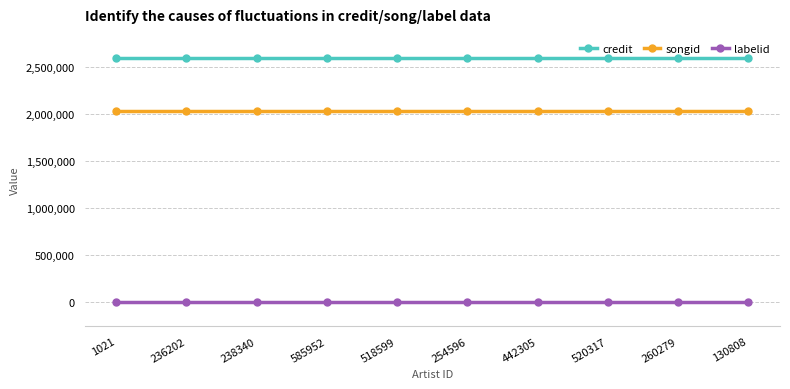

Reading right to left, transcribe all the data shown in this chart.

credit: 130808=2597948	260279=2597948	520317=2597948	442305=2597948	254596=2597948	518599=2597948	585952=2597948	238340=2597948	236202=2597948	1021=2597948
songid: 130808=2031806	260279=2031806	520317=2031806	442305=2031806	254596=2031806	518599=2031806	585952=2031806	238340=2031806	236202=2031806	1021=2031806
labelid: 130808=1234	260279=1234	520317=1234	442305=1234	254596=1234	518599=1234	585952=1234	238340=1234	236202=1234	1021=1234